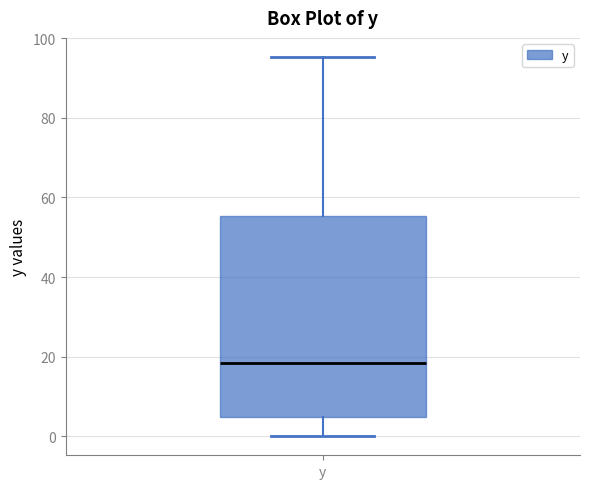

Transcribe this box plot: give where the median line is, the range the box spans, and where the two whiskers end, as read against the y-axis. The values are not printed on the chart, so give them approximately, as read against the axis.

median 18, box 4 to 56, whiskers 0 to 96